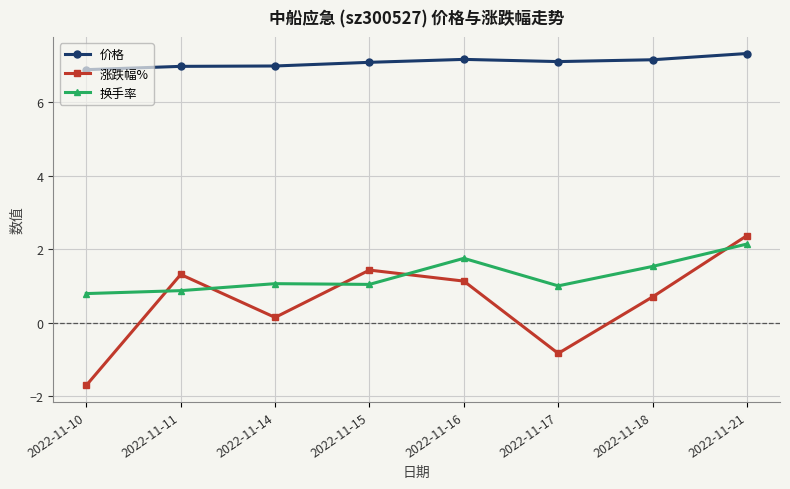

The value of 涨跌幅% at 2022-11-17 is -1.2. True or false?

False